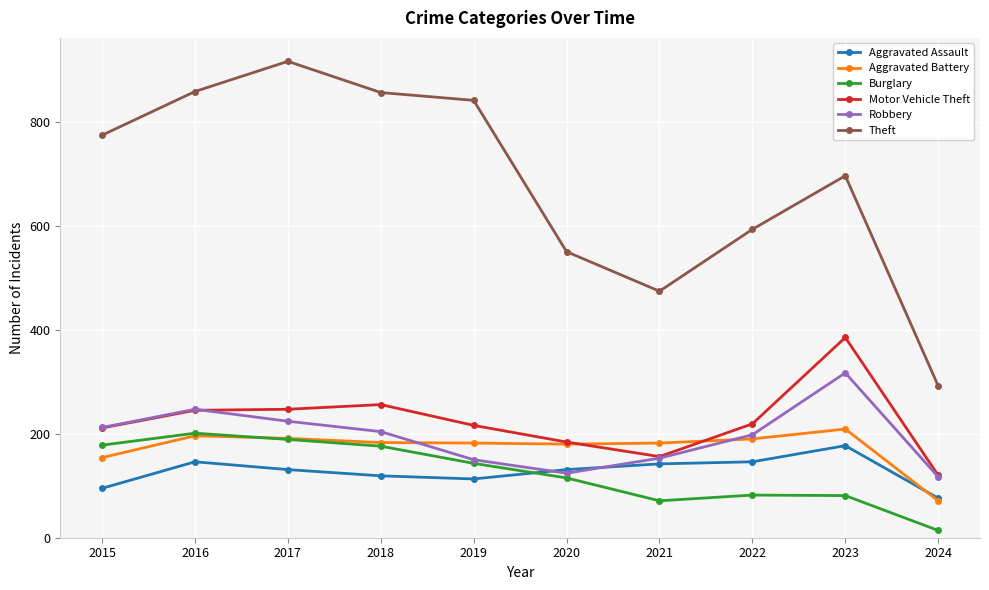

What is the difference between the Motor Vehicle Theft values at 2017 and 2019?

31